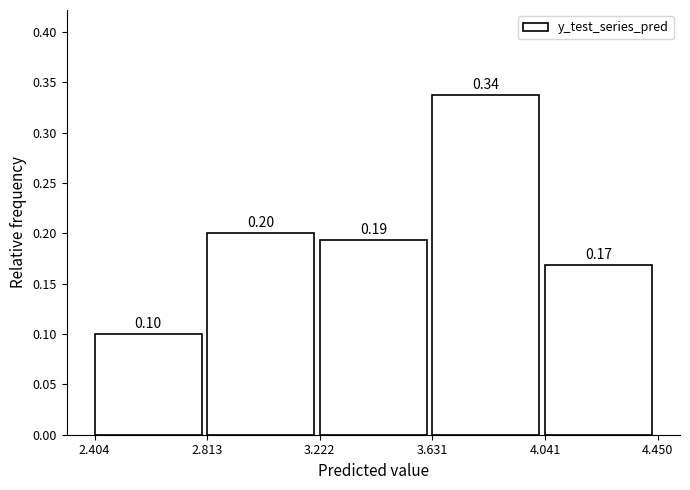

Over which range of the x-axis is the bar tallest?

3.631 to 4.041